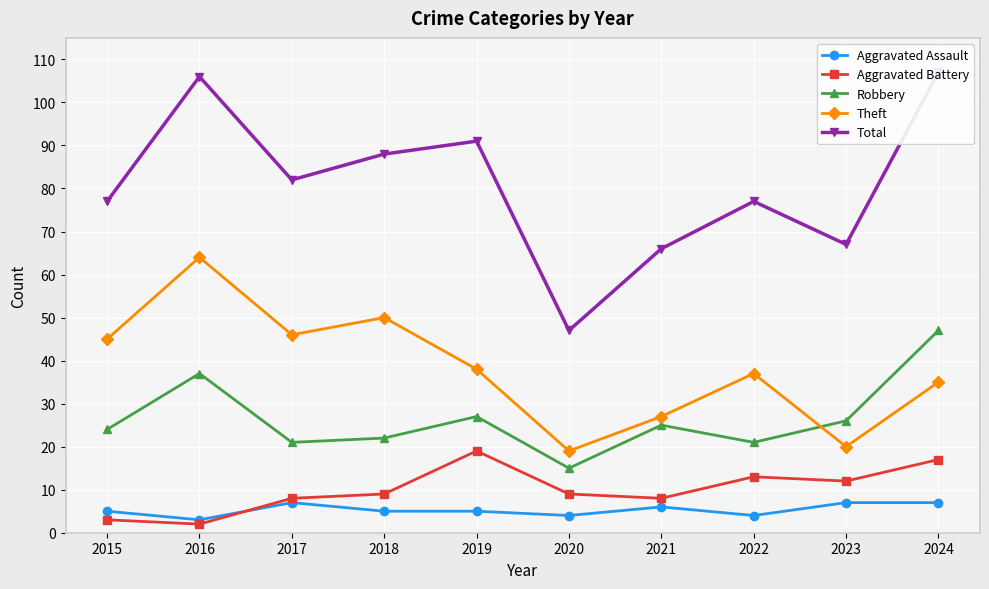

What is the total value across all series at 2021?

132